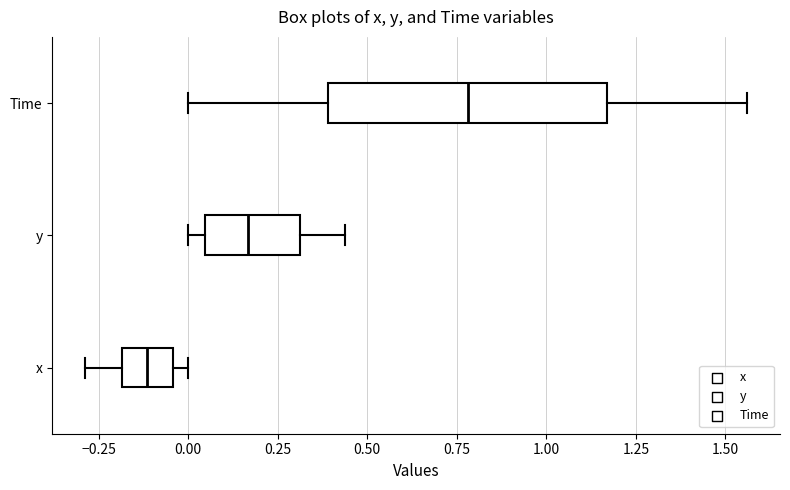

Where is the right edge of the box for x on the x-axis? The values are not printed on the chart, so give them approximately, as read against the axis.

-0.05